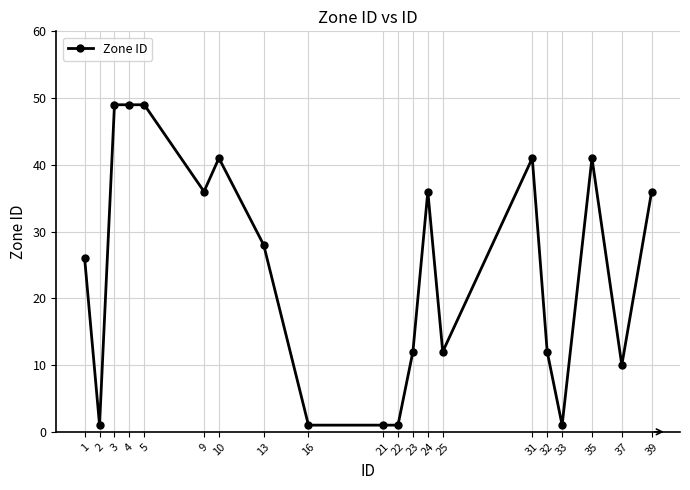

The value at 24 is 36. True or false?

True